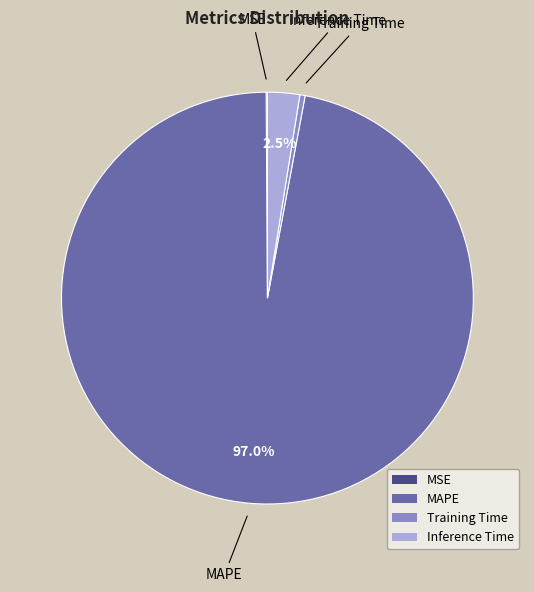

Does any single category account for the majority?

Yes